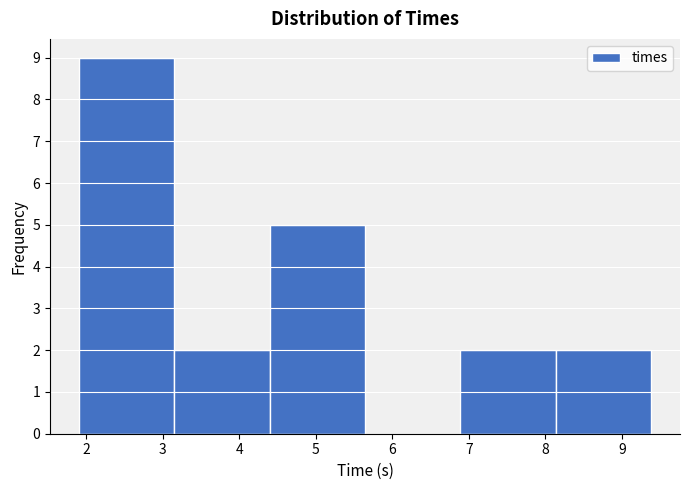

How tall is the bar that spans 3.1 to 4.4 on the x-axis? Neither the bar edges nor the heights are printed on the chart, so give them approximately, as read against the axes.

2